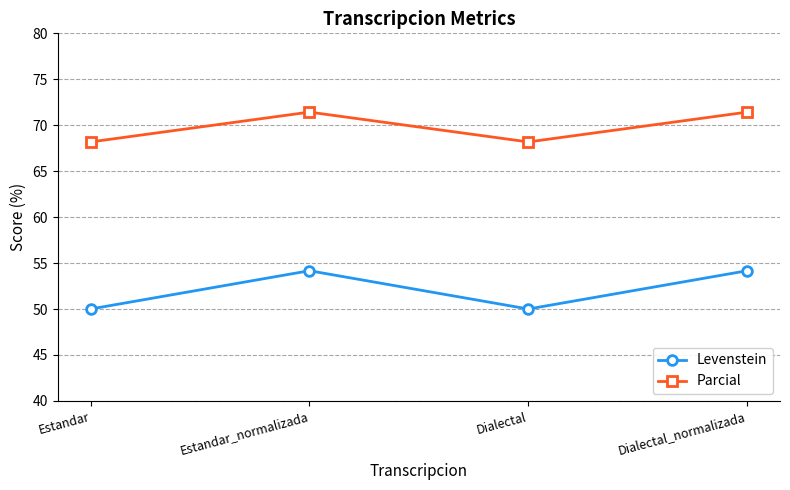

True or false: Levenstein has a value of 17.1 at Estandar.

False